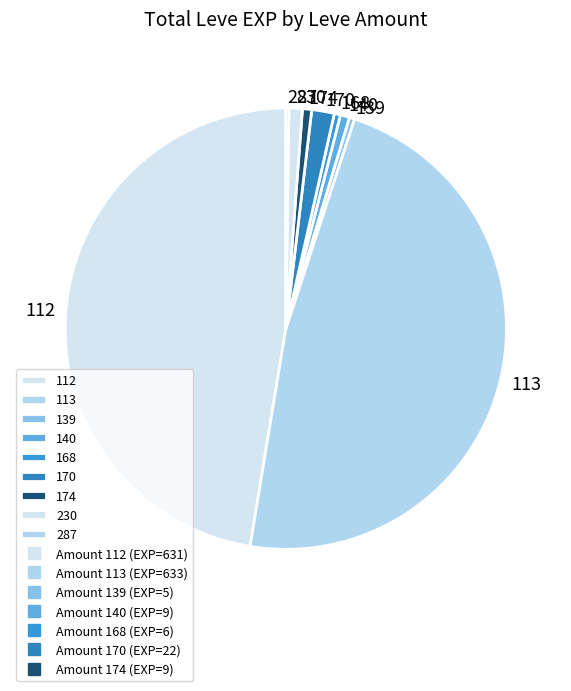

True or false: 174 accounts for 1% of the total.

True